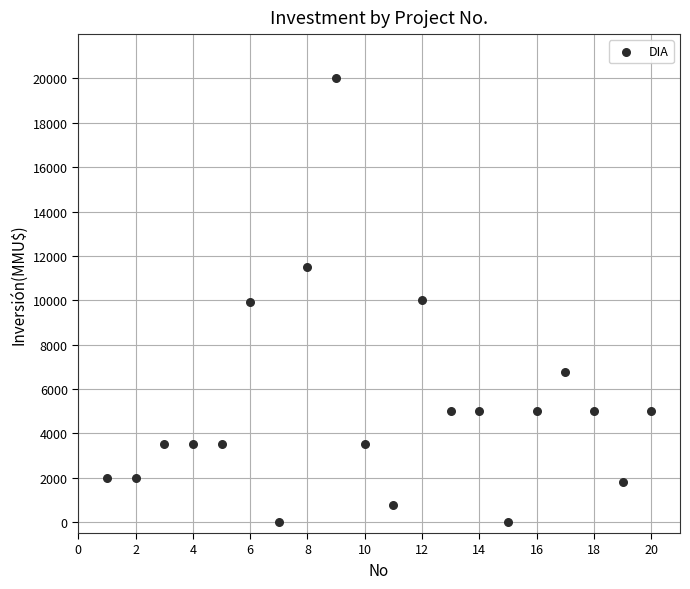

What is the range of Y values (max minus min)?

19990